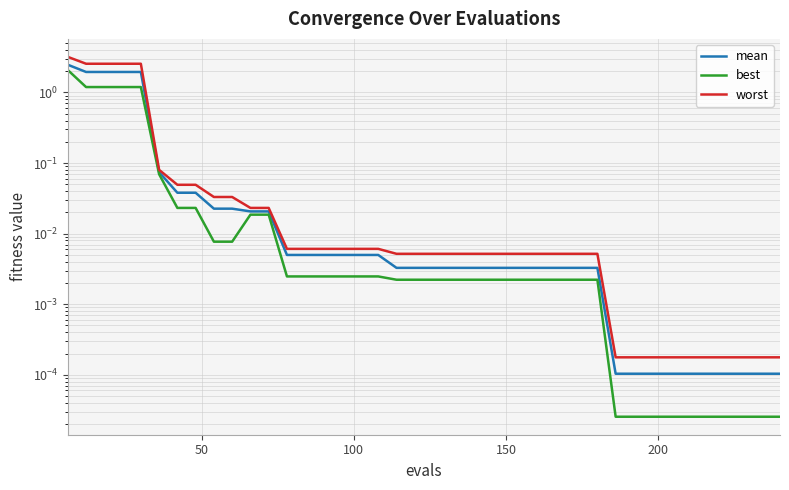

How many lines are shown in the chart?

3